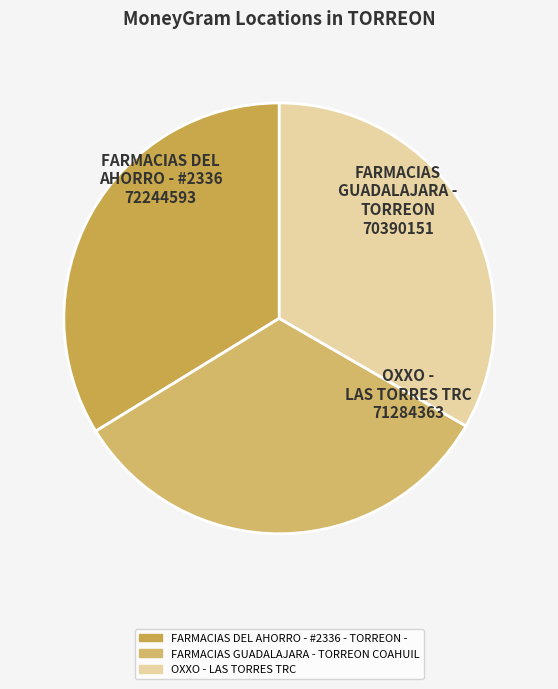

Which slice is the largest?

FARMACIAS DEL AHORRO - #2336 - TORREON -